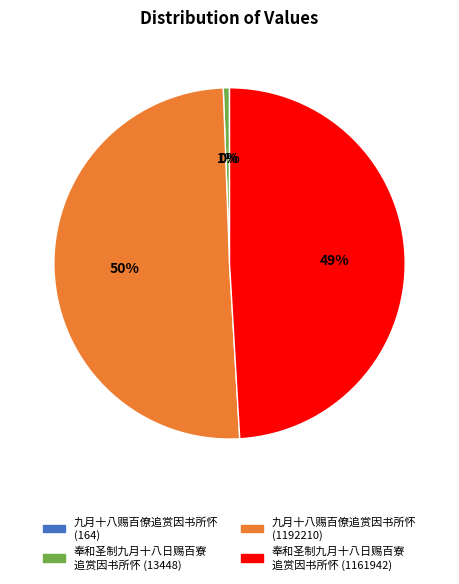

To the nearest percent, what is the difference between the largest and smallest slice percentages?

50%